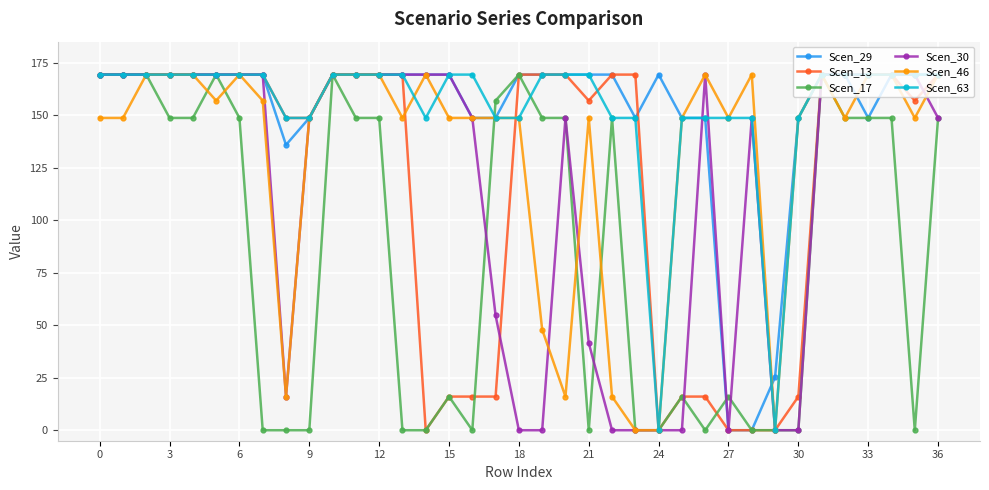

At how many categories does at least one series exceed 132?

36